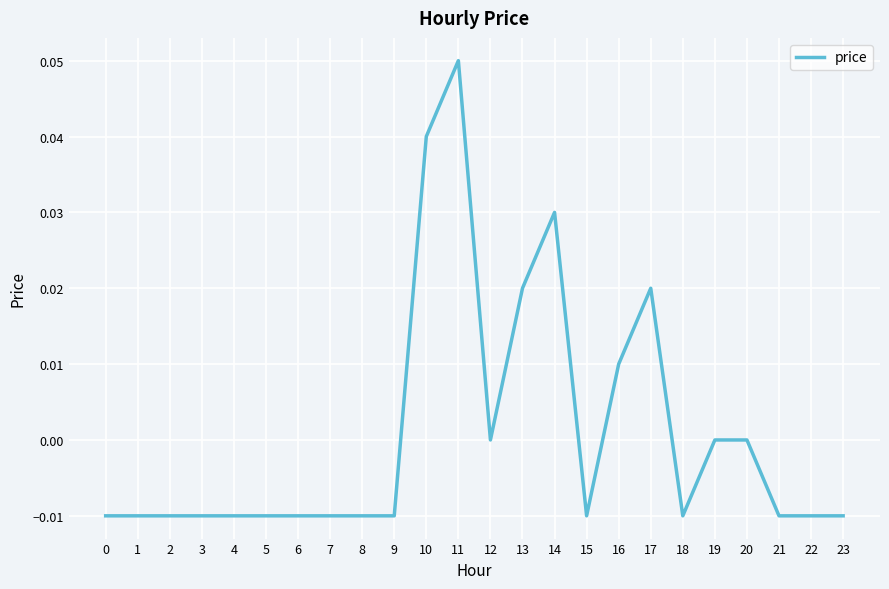

At which category does the chart reach its peak across all series?

11